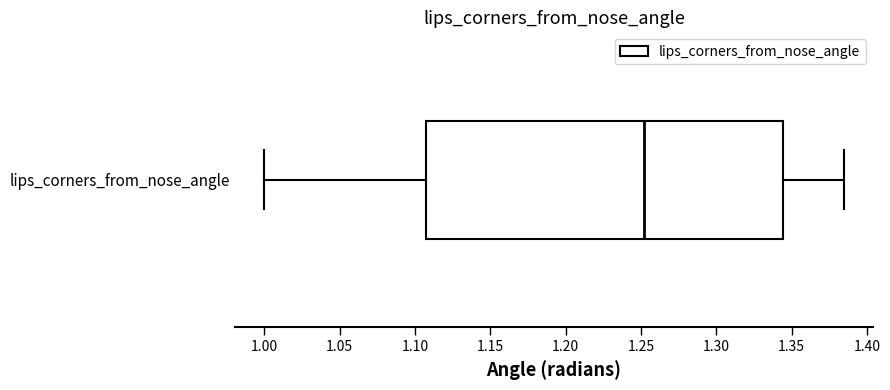

Transcribe this box plot: give where the median line is, the range the box spans, and where the two whiskers end, as read against the x-axis. The values are not printed on the chart, so give them approximately, as read against the axis.

median 1.250, box 1.105 to 1.345, whiskers 1.000 to 1.385